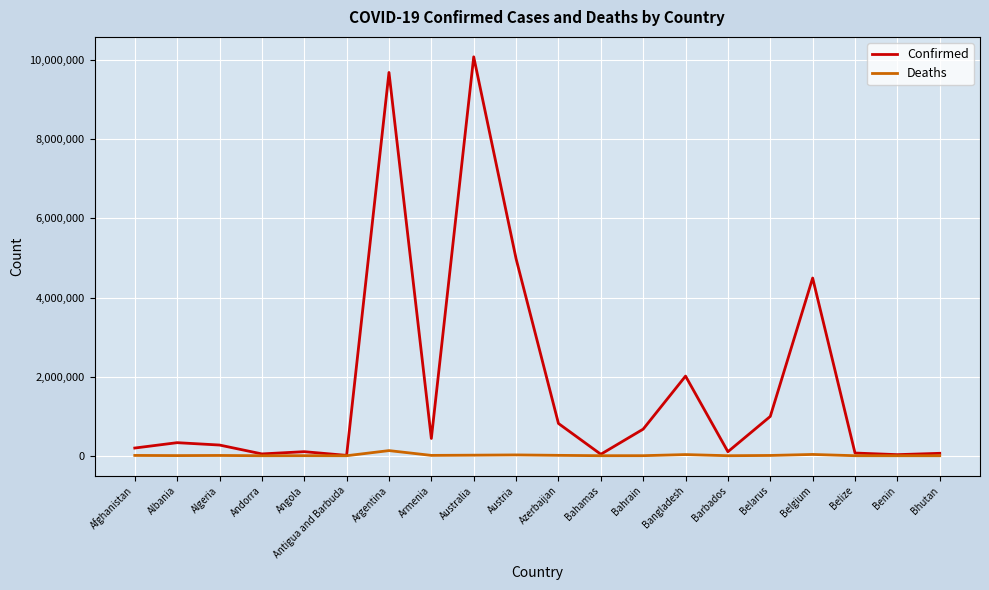

Rank the series by their maximum value, from lowest to highest.

Deaths, Confirmed